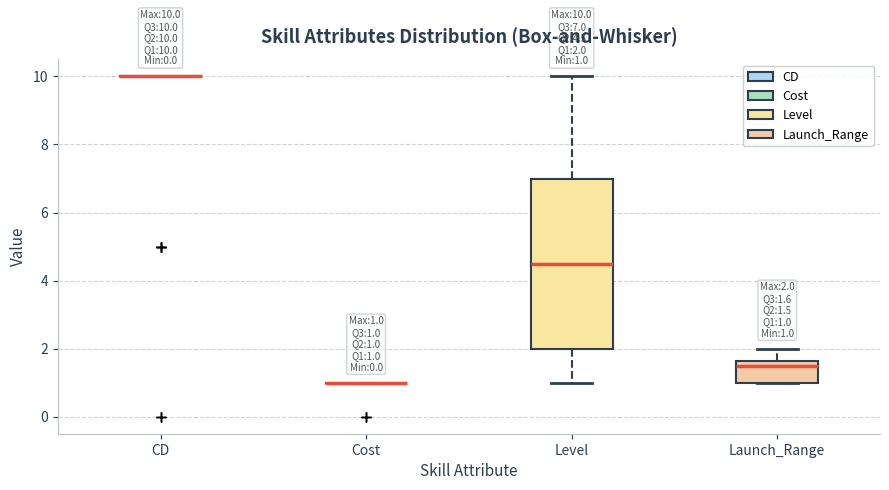

Which box is the tallest, from its lower edge to its upper edge?

Level